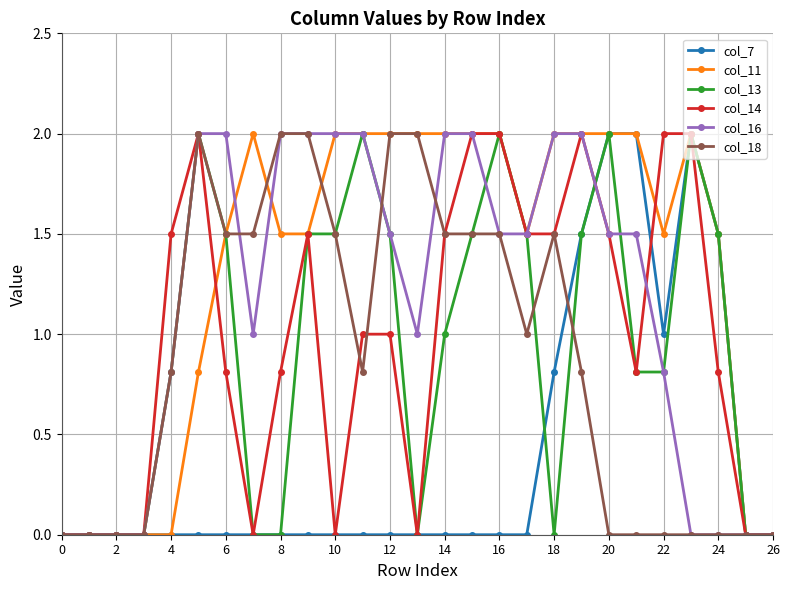

What is the value of the col_11 point at the 17th from the left?

2.0